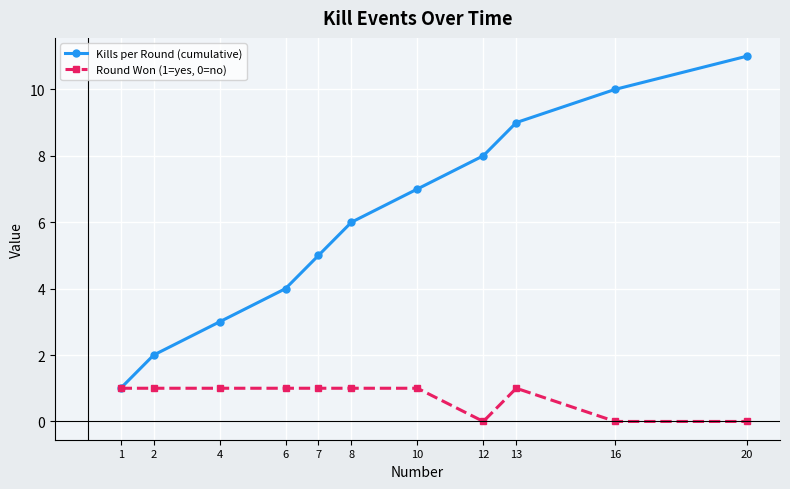

What is the value of the Kills per Round (cumulative) point at the 7th from the left?

7